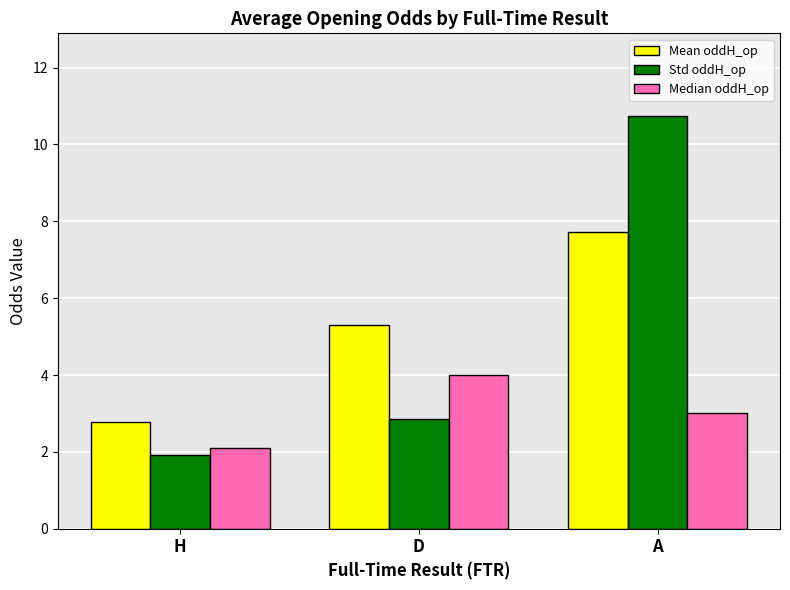

What is the average value of the Median oddH_op series?

3.0